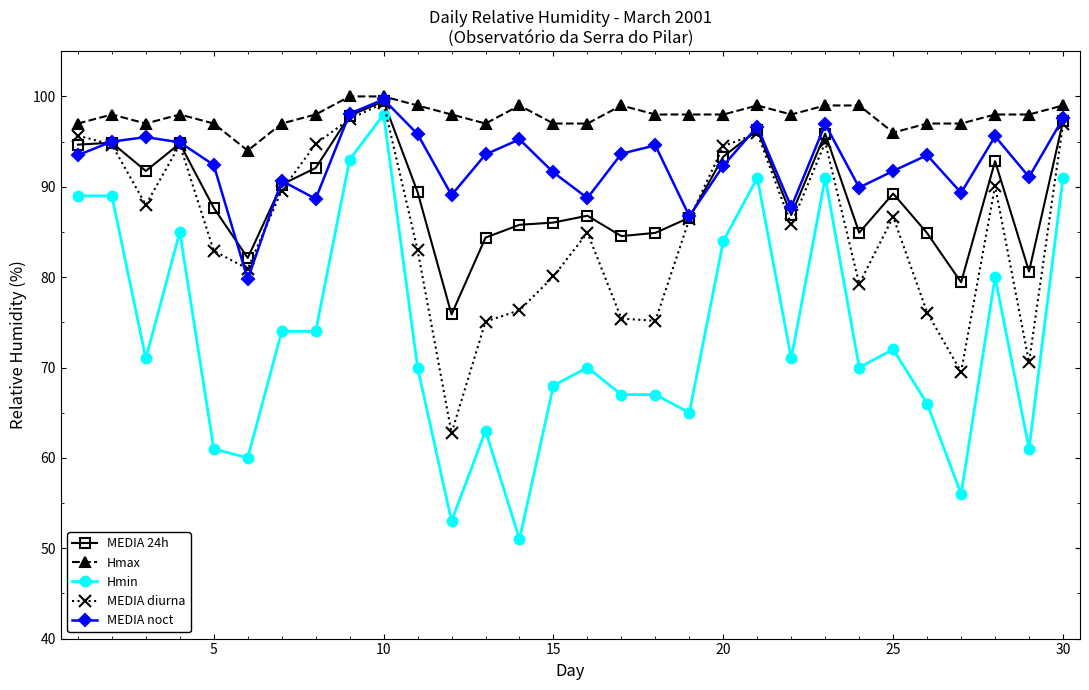

What are all the series names shown in the legend?

MEDIA 24h, Hmax, Hmin, MEDIA diurna, MEDIA noct